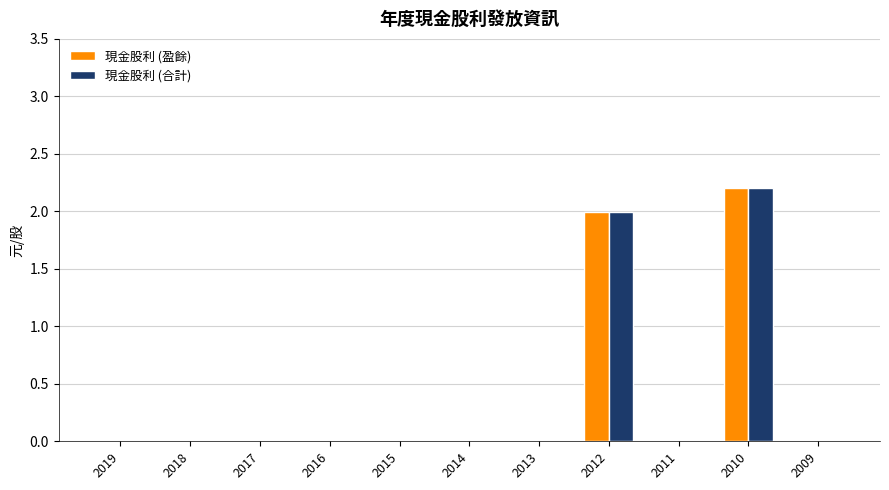

Count the 現金股利 (合計) values in the range 0 to 1.

9